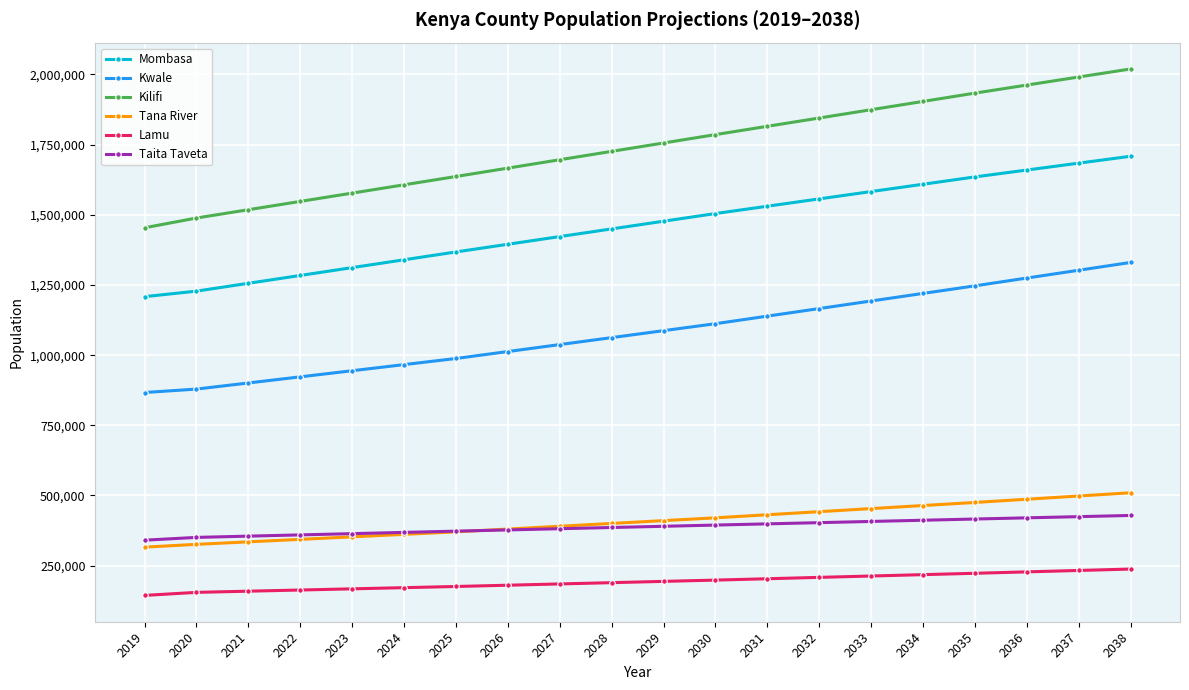

What are all the series names shown in the legend?

Mombasa, Kwale, Kilifi, Tana River, Lamu, Taita Taveta